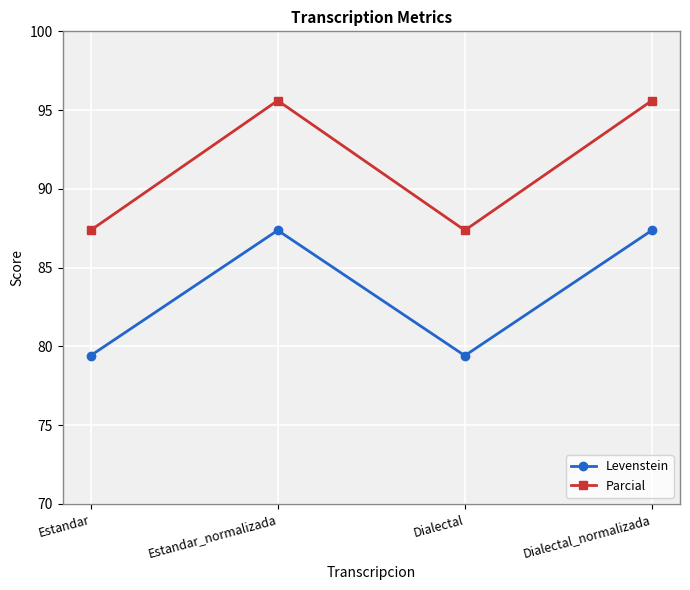

Reading left to right, extract all data points from this chart.

Levenstein: Estandar=79.4	Estandar_normalizada=87.4	Dialectal=79.4	Dialectal_normalizada=87.4
Parcial: Estandar=87.4	Estandar_normalizada=95.6	Dialectal=87.4	Dialectal_normalizada=95.6